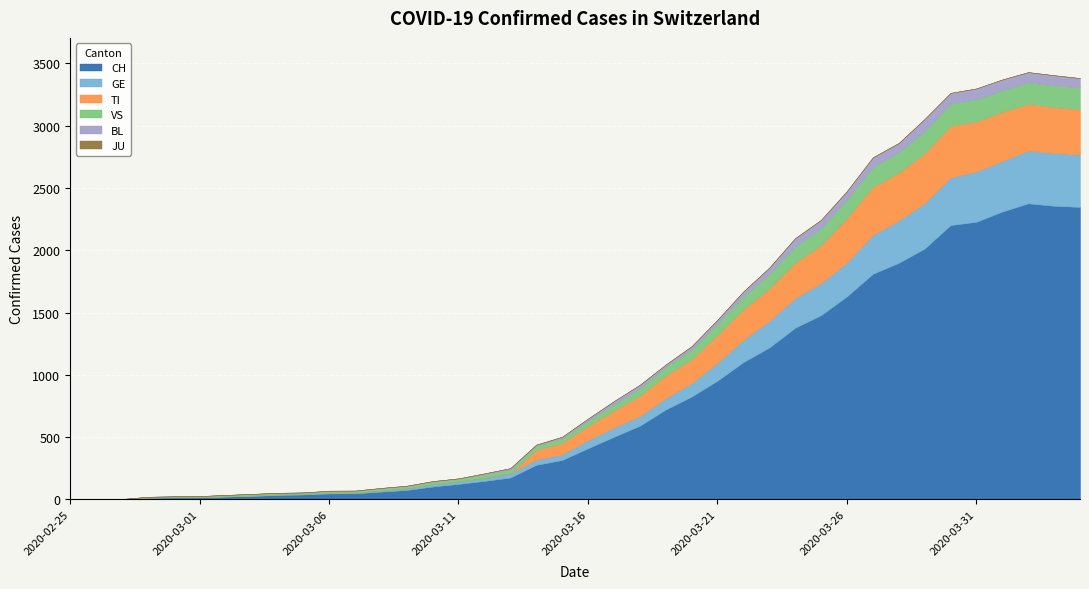

Which category has the highest value in the VS series?

2020-03-30